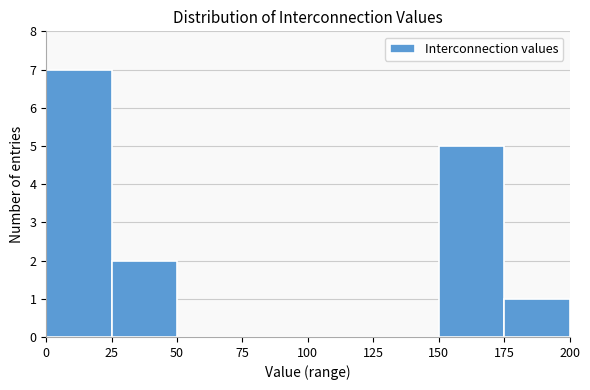

What is the height of the bar covering 0 to 25 on the x-axis? The values are not printed on the chart, so give them approximately, as read against the axis.

7